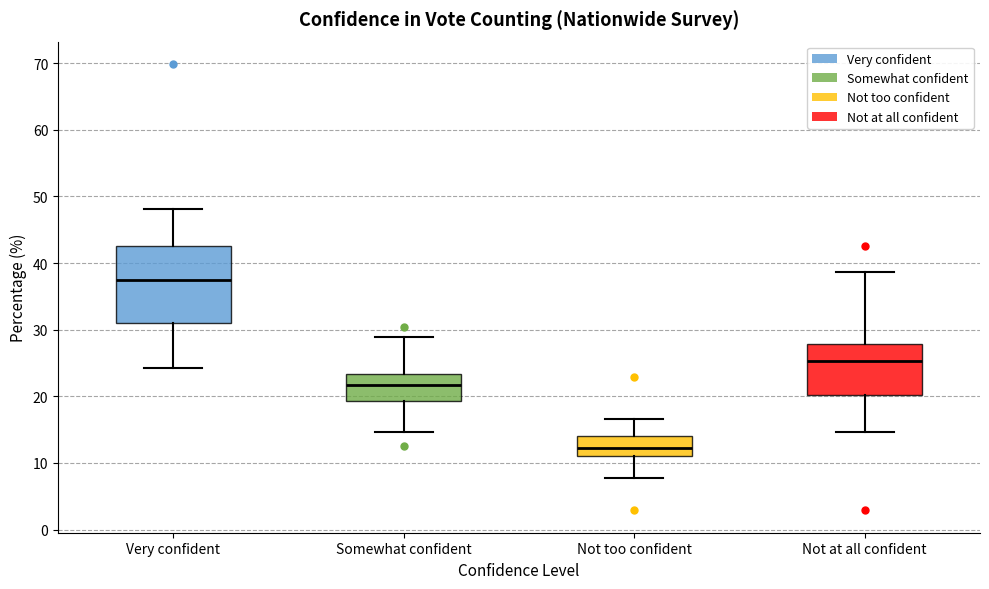

Where is the upper edge of the box for Somewhat confident on the y-axis? The values are not printed on the chart, so give them approximately, as read against the axis.

23